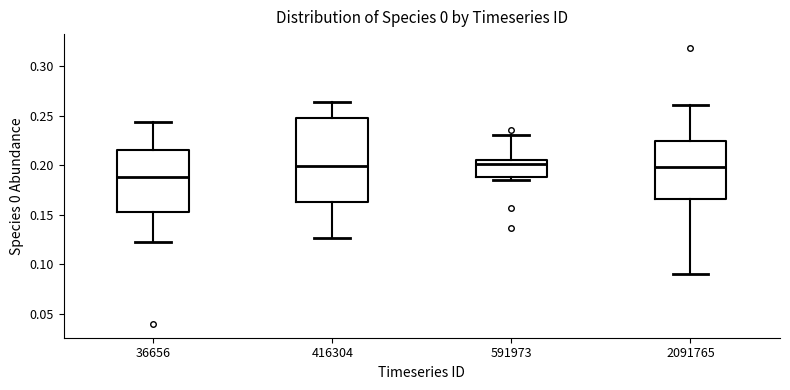

Comparing the boxes themselves (not the whiskers), which one is the tallest?

416304